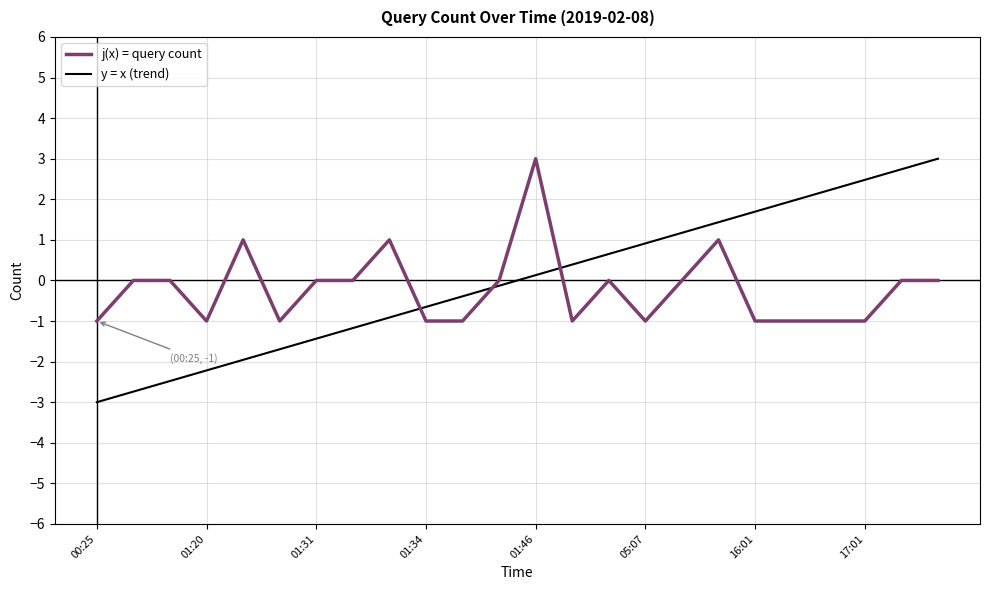

Rank the categories by value from highest to lowest.

01:46, 01:22, 01:33, 15:58, 01:12, 01:16, 01:31, 01:32, 01:45, 01:49, 15:52, 17:03, 17:04, 00:25, 01:20, 01:30, 01:34, 01:35, 01:48, 05:07, 16:01, 16:05, 16:08, 17:01